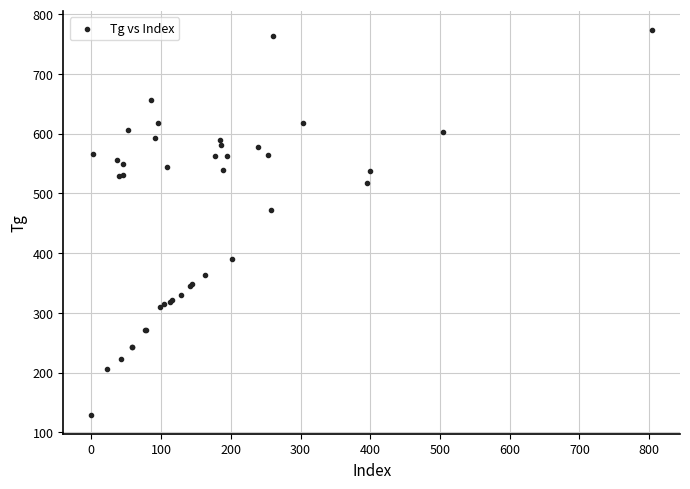

What Y value in the scatter plot is closest to 451?

473